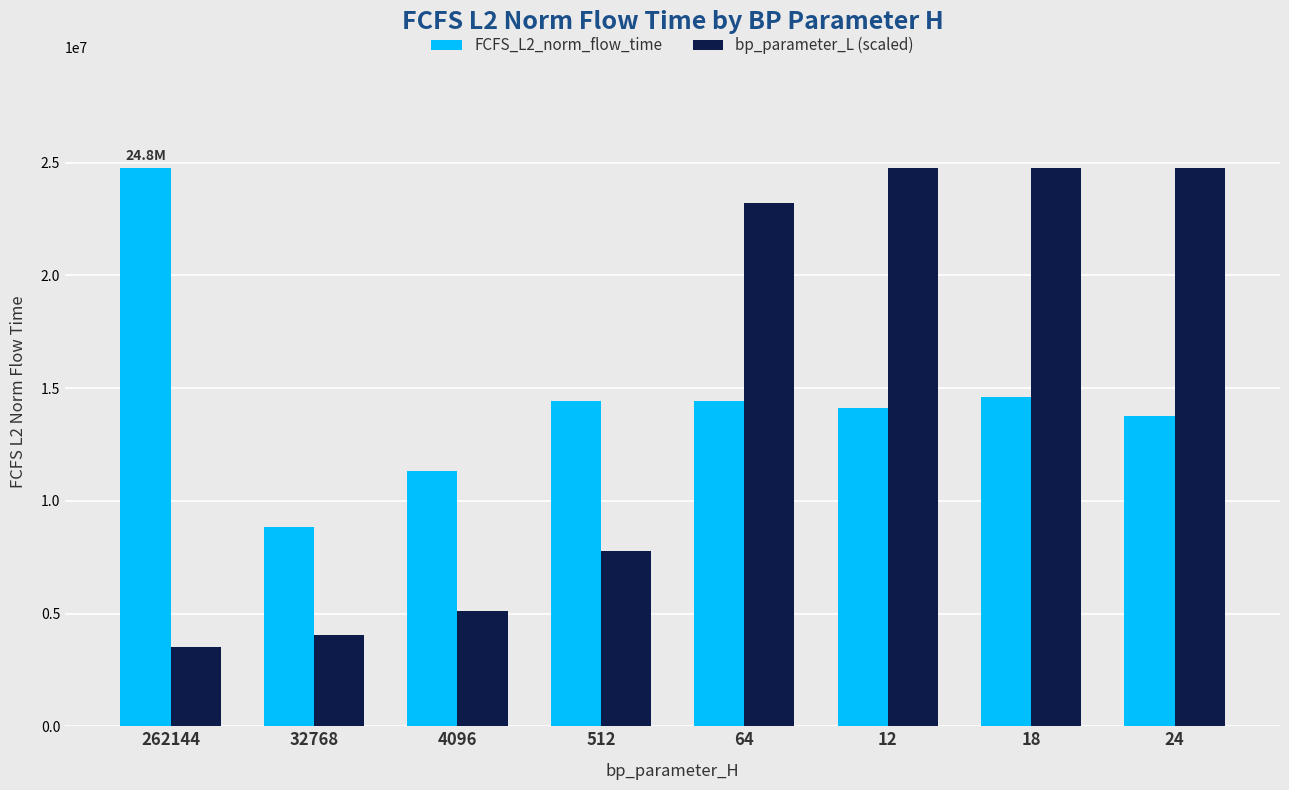

Where does the FCFS_L2_norm_flow_time series first go above 14417567?

262144